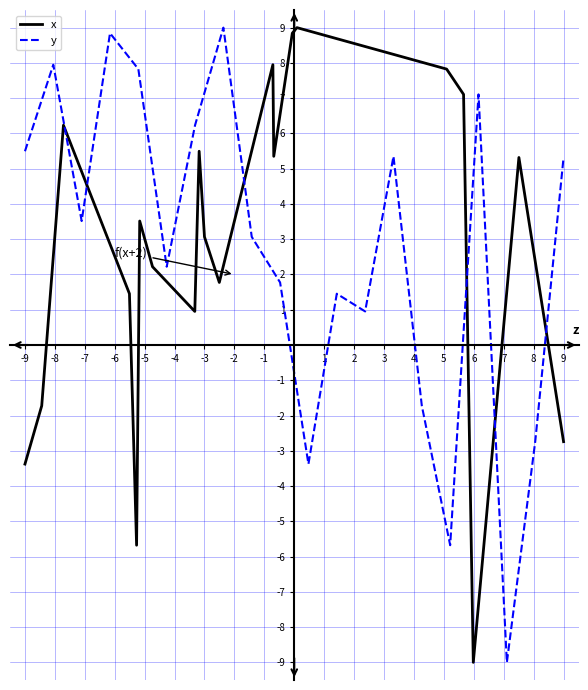

Does the chart display data point markers on the line(s)?

No